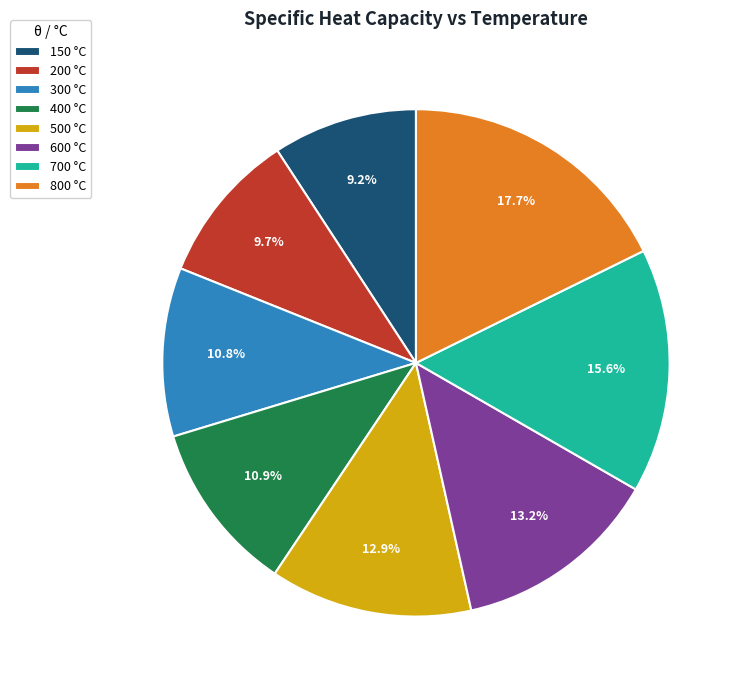

Which slice is the smallest?

150